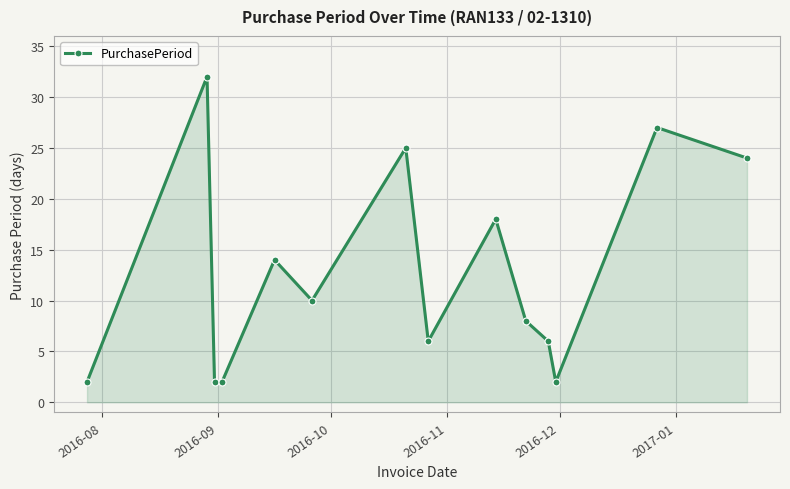

How many values are below 10?

7